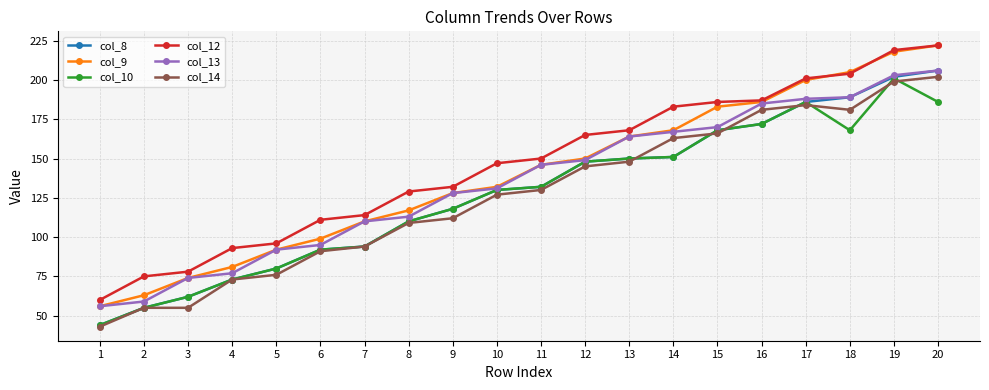

At which label does col_8 reach its minimum?

1